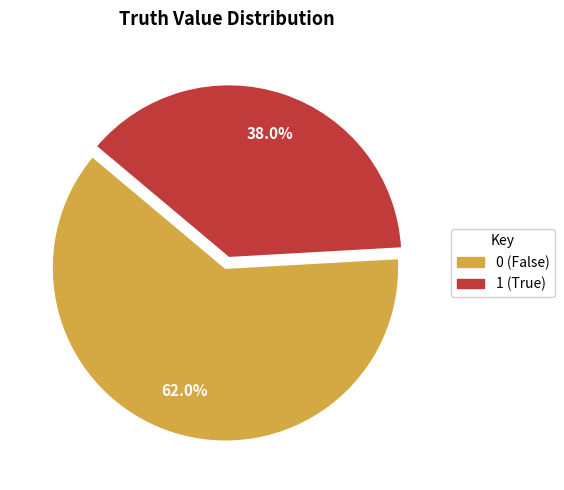

Approximately how many times larger is the value at 1 compared to 0?

0.6